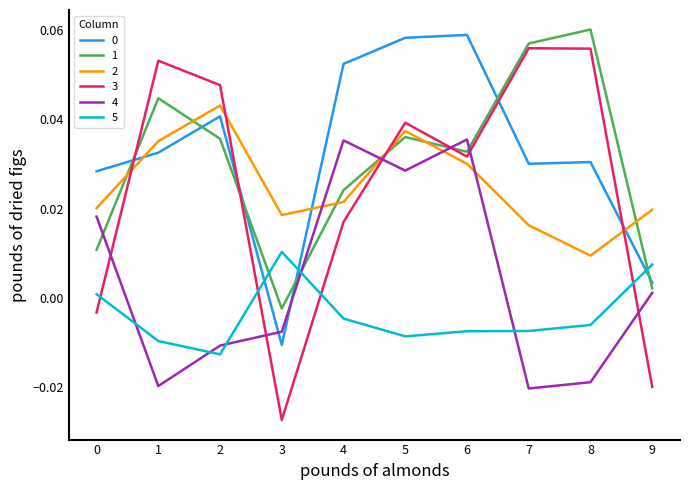

How many values in the 3 series exceed 0?

7